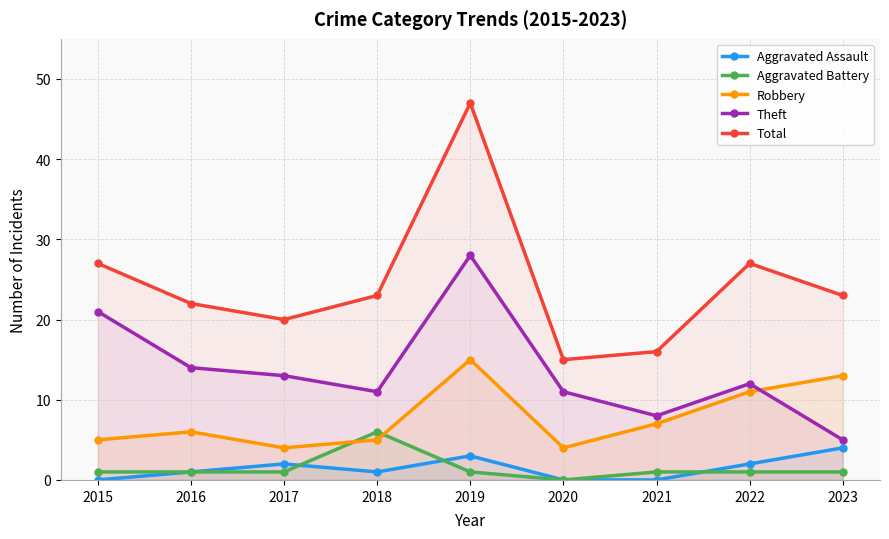

True or false: Theft and Aggravated Assault intersect in this chart.

False